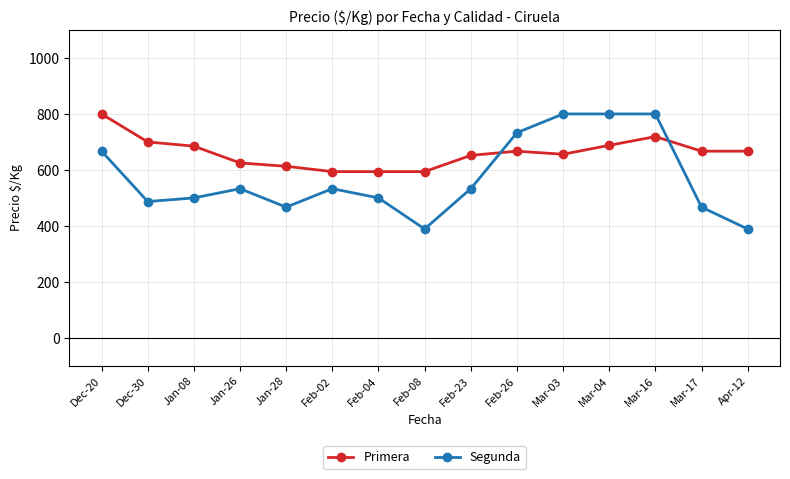

What is the maximum value shown in the chart?

800